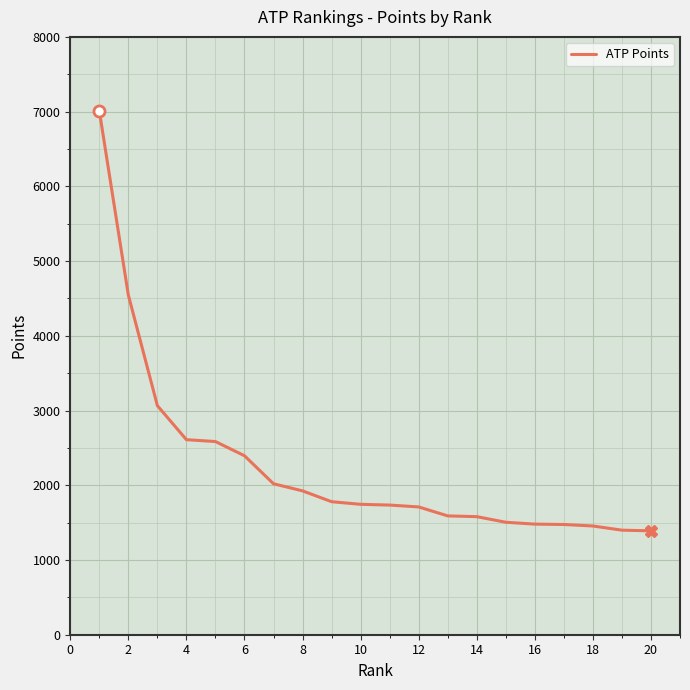

What is the difference between the maximum and minimum values?

5620